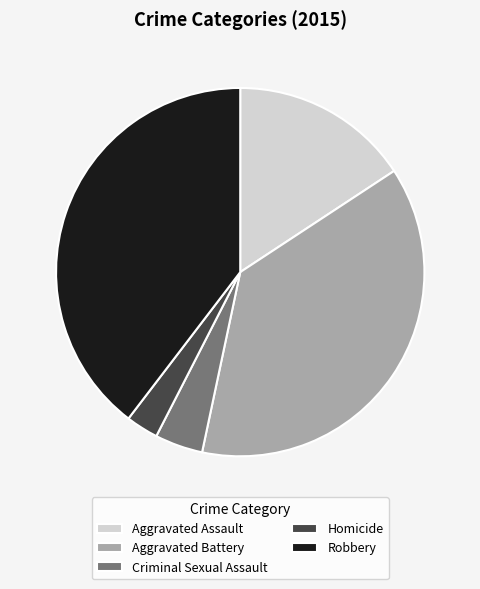

Is there any slice that represents more than half of the pie?

No